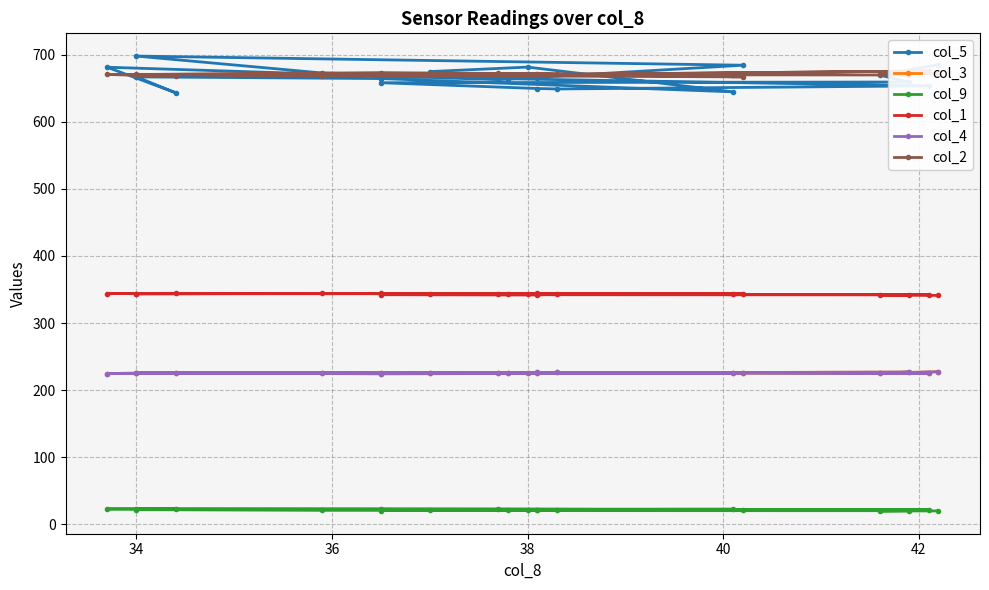

How many categories are shown in the chart?

20